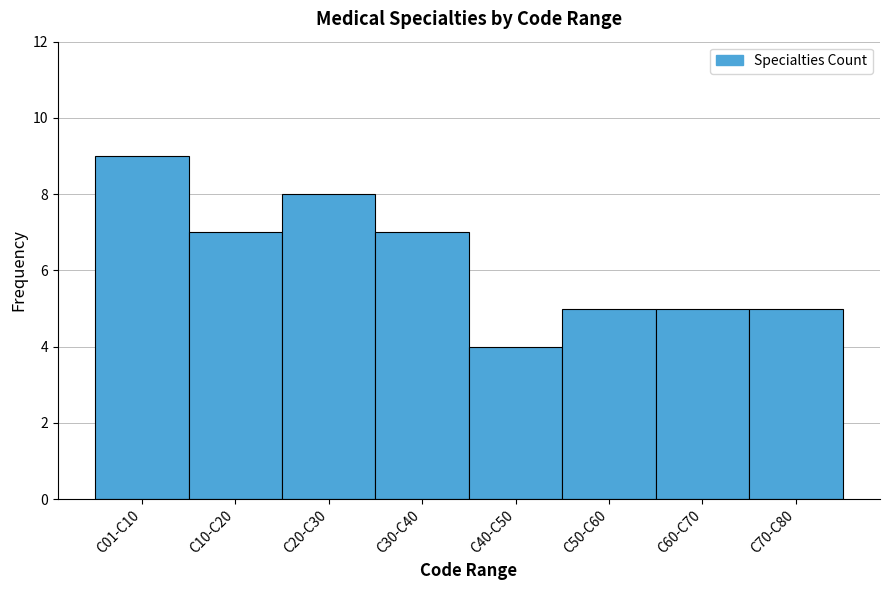

Reading right to left, what are all the values shown in this chart?

C70-C80=5	C60-C70=5	C50-C60=5	C40-C50=4	C30-C40=7	C20-C30=8	C10-C20=7	C01-C10=9